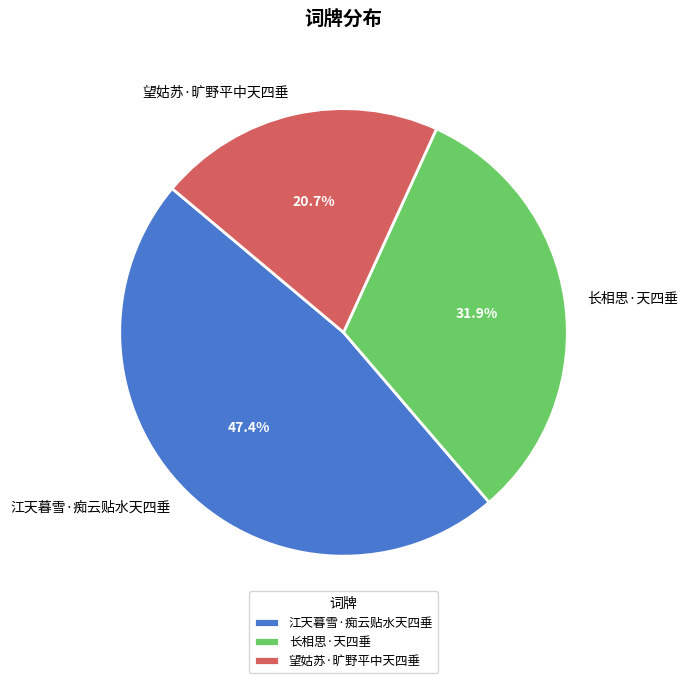

How many slices are in this pie chart?

3